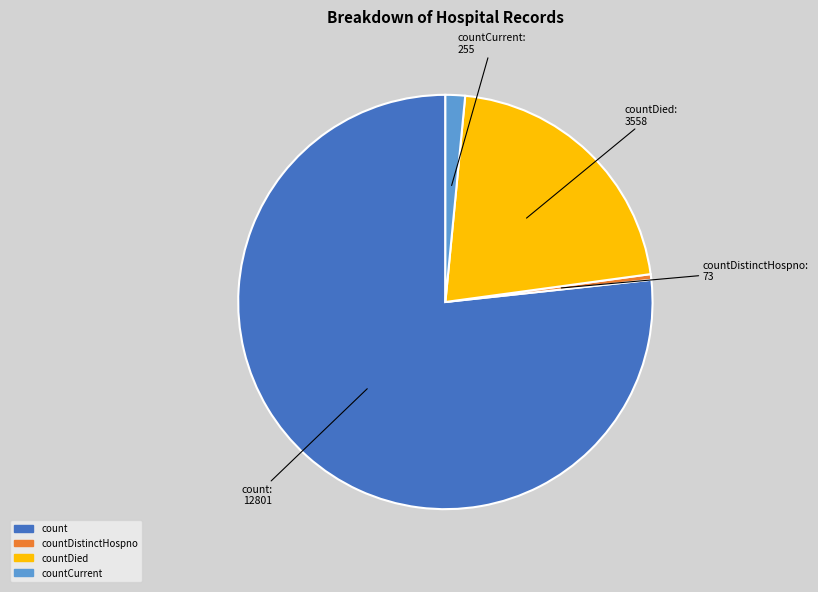

What is the ratio of the value at countDistinctHospno to the value at countCurrent?

0.3